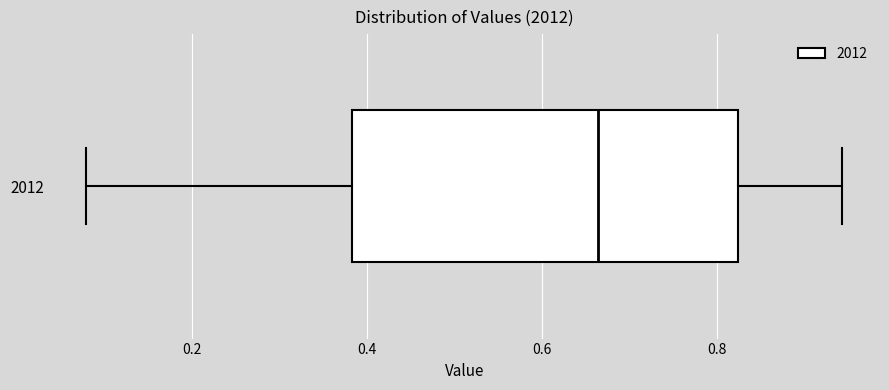

Read this box plot against the x-axis: the position of the median line, the range covered by the box, and the ends of both whiskers. The values are not printed on the chart, so give them approximately, as read against the axis.

median 0.66, box 0.38 to 0.82, whiskers 0.08 to 0.94